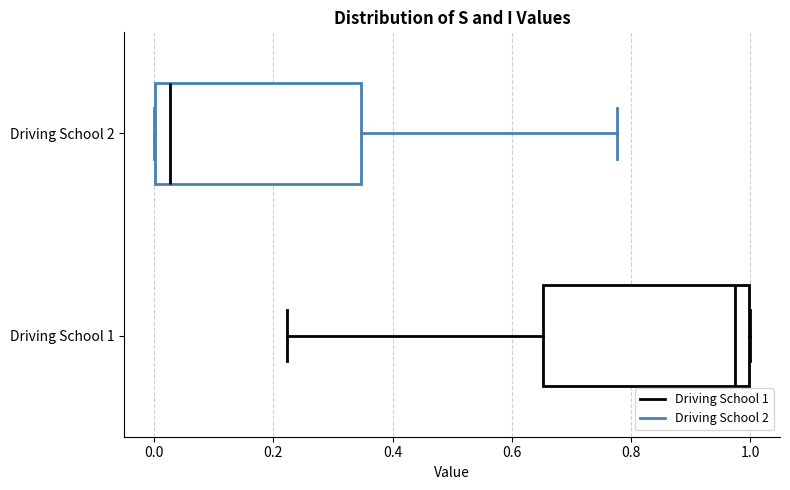

Where is the left edge of the box for Driving School 2 on the x-axis? The values are not printed on the chart, so give them approximately, as read against the axis.

0.00